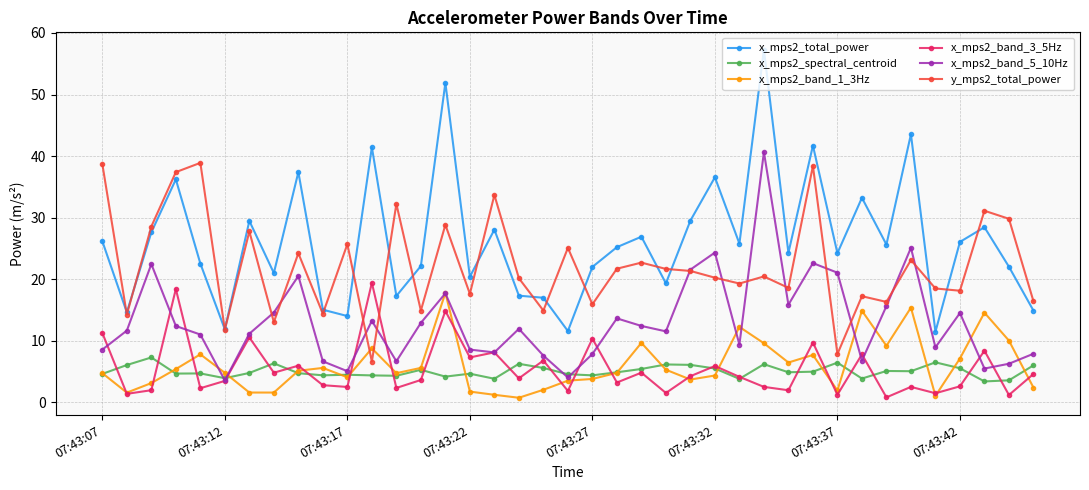

What is the value of the y_mps2_total_power point at the 13th from the left?

32.2